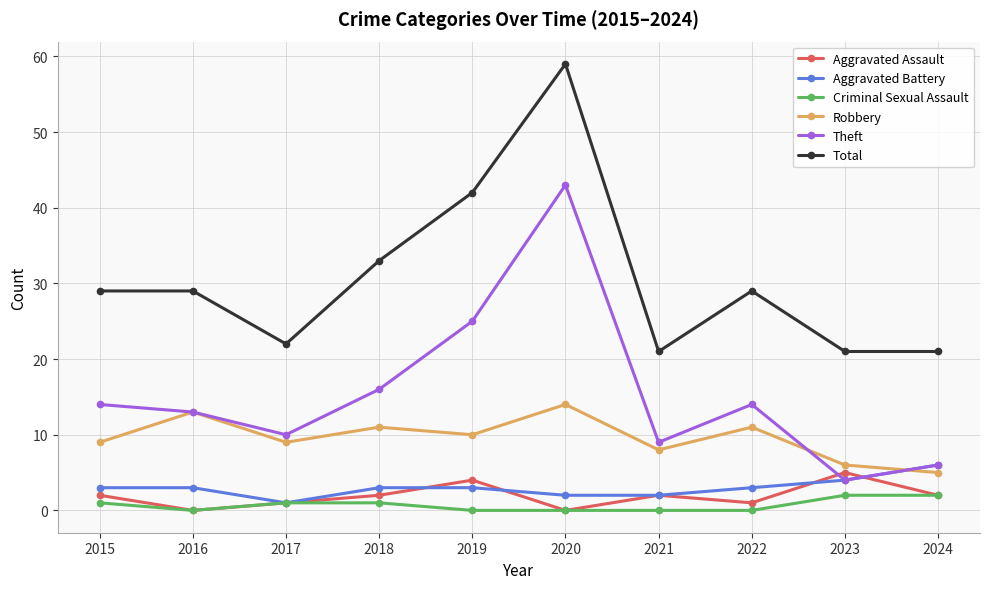

What is the maximum value shown in the chart?

59